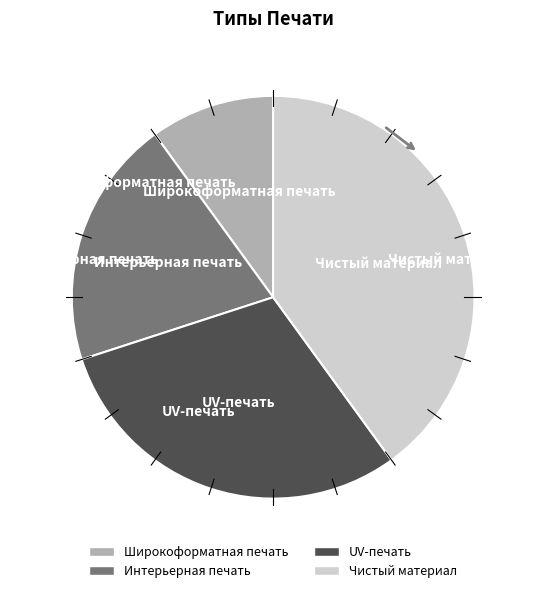

The Чистый материал slice represents 31% of the pie. True or false?

False